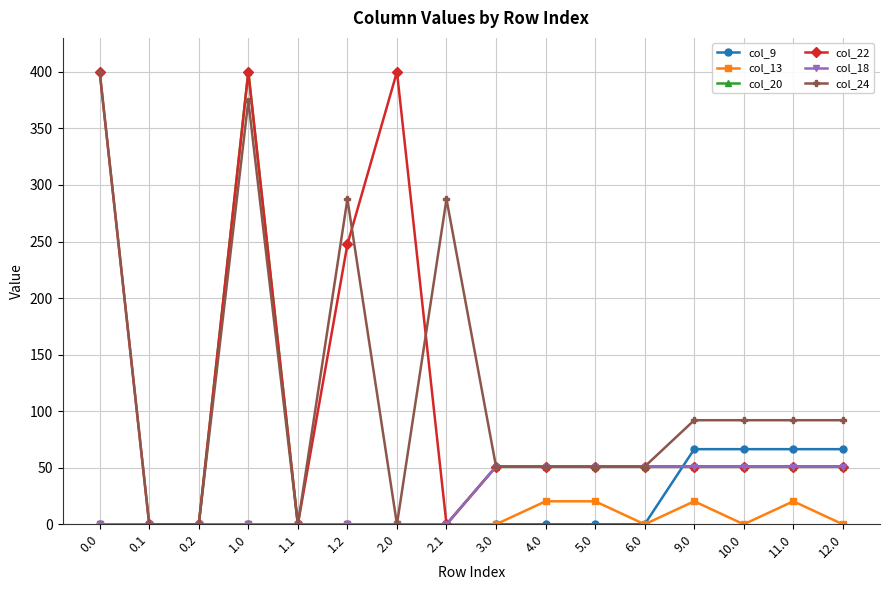

Reading left to right, what are all the values shown in this chart?

col_9: 0.0	0.0	0.0	0.0	0.0	0.0	0.0	0.0	0.0	0.0	0.0	0.0	66.4	66.4	66.4	66.4
col_13: 0.0	0.0	0.0	0.0	0.0	0.0	0.0	0.0	0.0	20.3	20.3	0.0	20.3	0.0	20.3	0.0
col_20: 0.0	0.0	0.0	400.0	0.0	0.0	0.0	0.0	51.0	51.0	51.0	51.0	51.0	51.0	51.0	51.0
col_22: 400.0	0.0	0.0	400.0	0.0	247.4	400.0	0.0	51.0	51.0	51.0	51.0	51.0	51.0	51.0	51.0
col_18: 0.0	0.0	0.0	0.0	0.0	0.0	0.0	0.0	51.0	51.0	51.0	51.0	51.0	51.0	51.0	51.0
col_24: 400.0	0.0	0.0	374.3	0.0	287.5	0.0	287.5	51.0	51.0	51.0	51.0	92.0	92.0	92.0	92.0